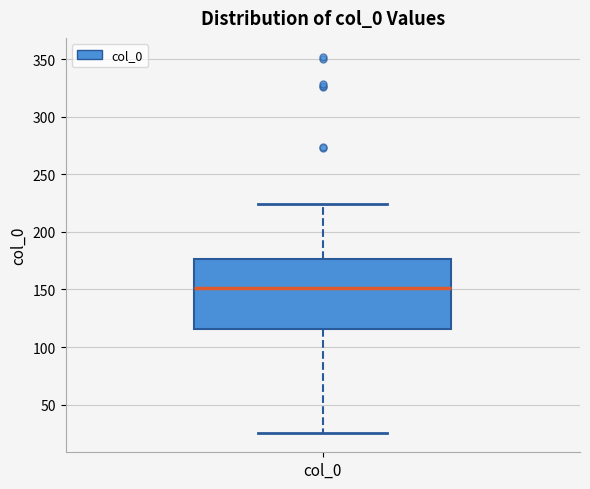

Transcribe this box plot: give where the median line is, the range the box spans, and where the two whiskers end, as read against the y-axis. The values are not printed on the chart, so give them approximately, as read against the axis.

median 150, box 115 to 175, whiskers 25 to 225